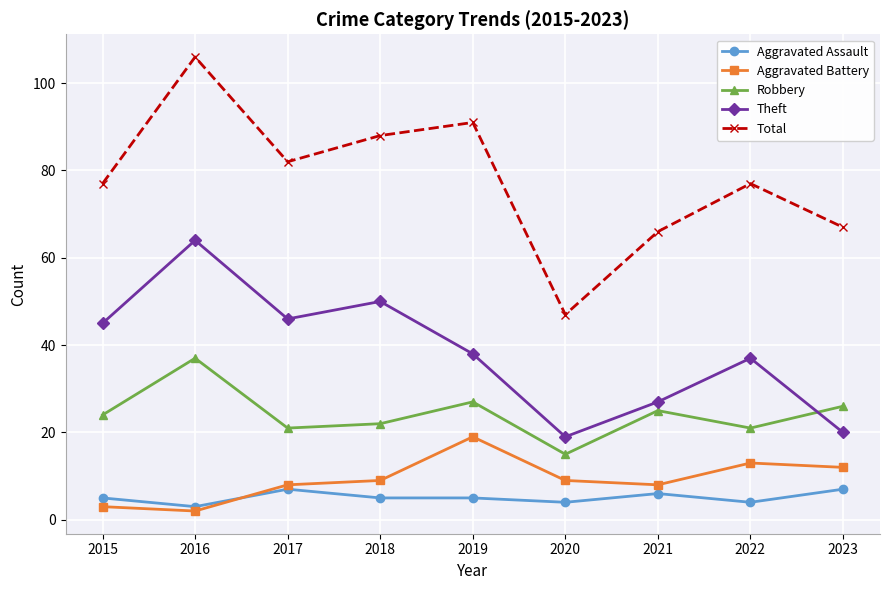

Rank the categories by Theft value from lowest to highest.

2020, 2023, 2021, 2022, 2019, 2015, 2017, 2018, 2016